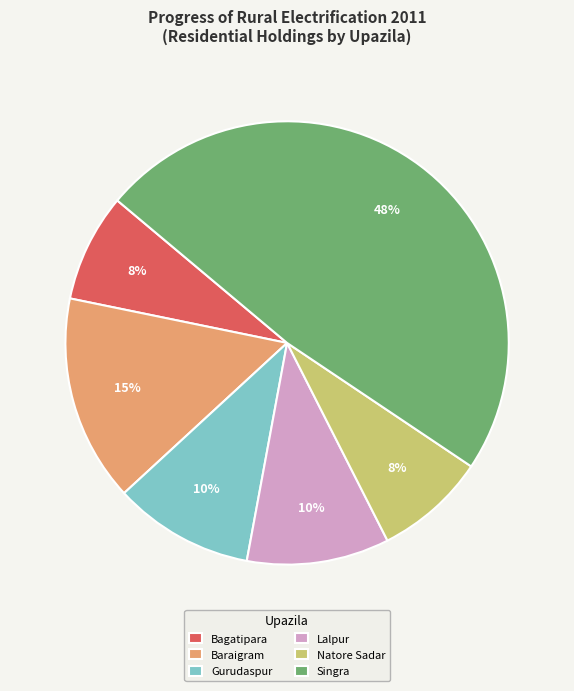

Do Singra and Gurudaspur together represent more than half of the pie?

Yes